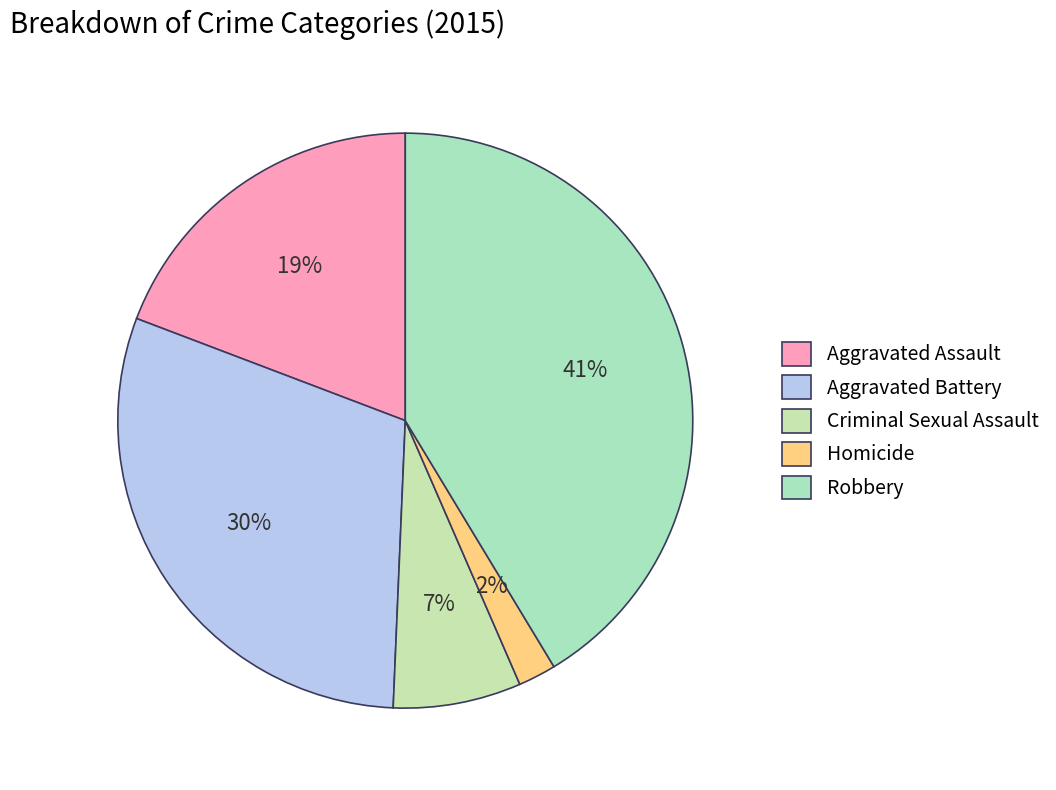

True or false: Homicide accounts for 2% of the total.

True